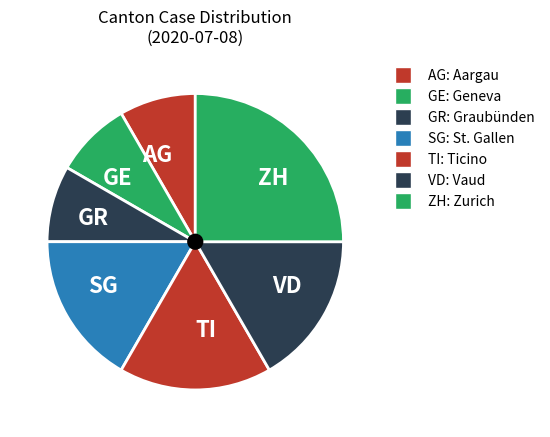

What is the largest slice in the pie chart?

ZH